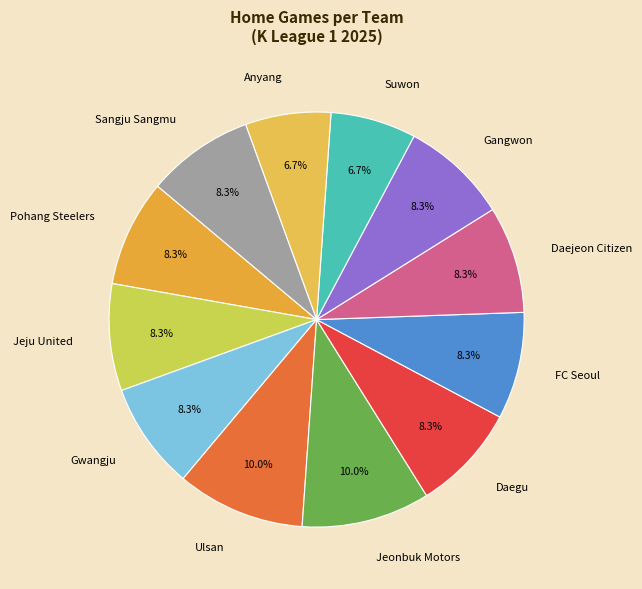

Does Gangwon account for over 50% of the chart?

No